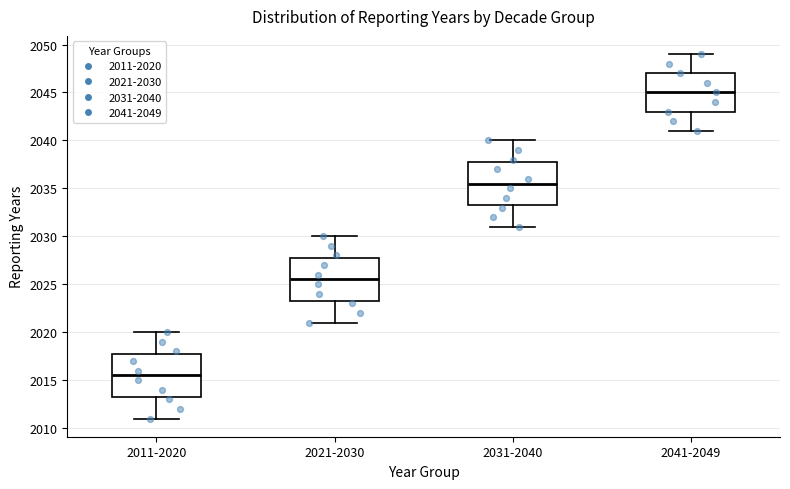

Reading left to right, read every box against the y-axis: the position of its median line, the range the box covers, and the ends of its whiskers. The values are not printed on the chart, so give them approximately, as read against the axis.

2011-2020: median 2015.5, box 2013.5 to 2018.0, whiskers 2011.0 to 2020.0
2021-2030: median 2025.5, box 2023.5 to 2028.0, whiskers 2021.0 to 2030.0
2031-2040: median 2035.5, box 2033.5 to 2038.0, whiskers 2031.0 to 2040.0
2041-2049: median 2045.0, box 2043.0 to 2047.0, whiskers 2041.0 to 2049.0